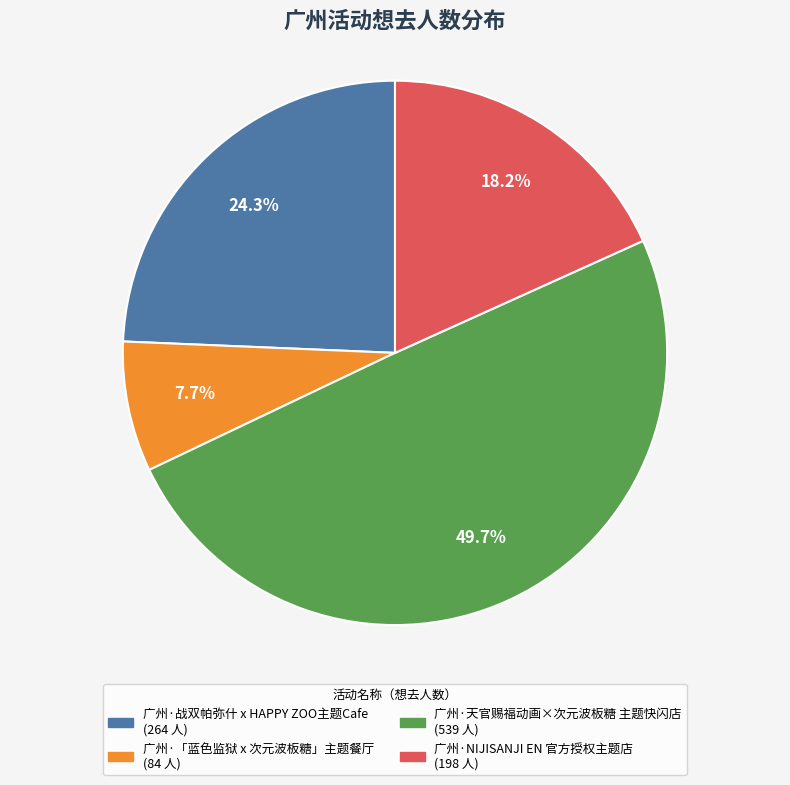

To the nearest percent, what percentage of the pie is 广州·天官赐福动画×次元波板糖 主题快闪店?

50%